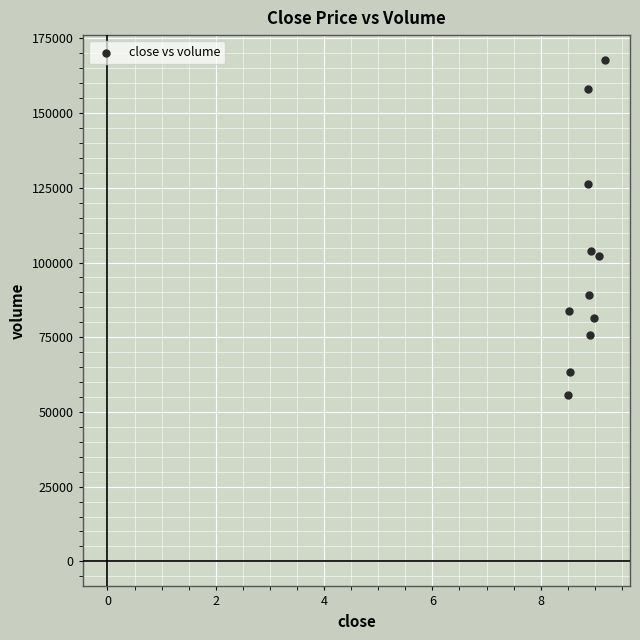

What is the range of Y values (max minus min)?

112029.7